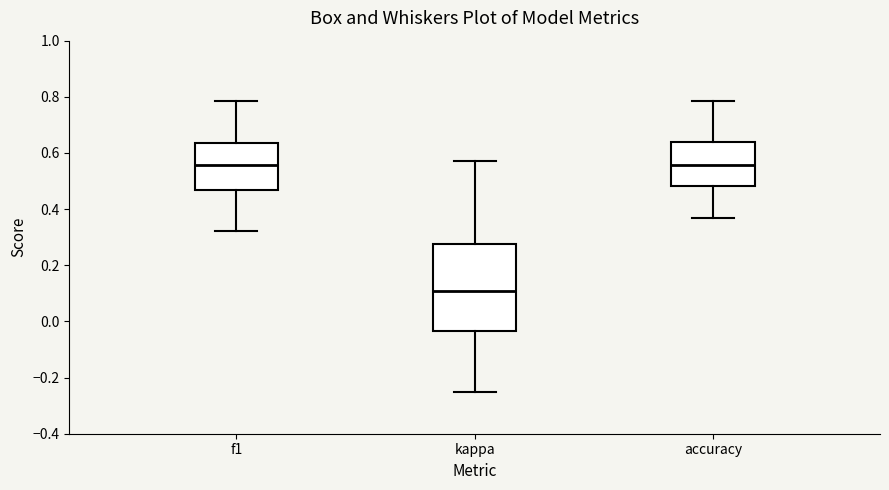

Reading left to right, read every box against the y-axis: the position of its median line, the range the box covers, and the ends of its whiskers. The values are not printed on the chart, so give them approximately, as read against the axis.

f1: median 0.56, box 0.46 to 0.64, whiskers 0.32 to 0.78
kappa: median 0.10, box -0.04 to 0.28, whiskers -0.26 to 0.58
accuracy: median 0.56, box 0.48 to 0.64, whiskers 0.36 to 0.78